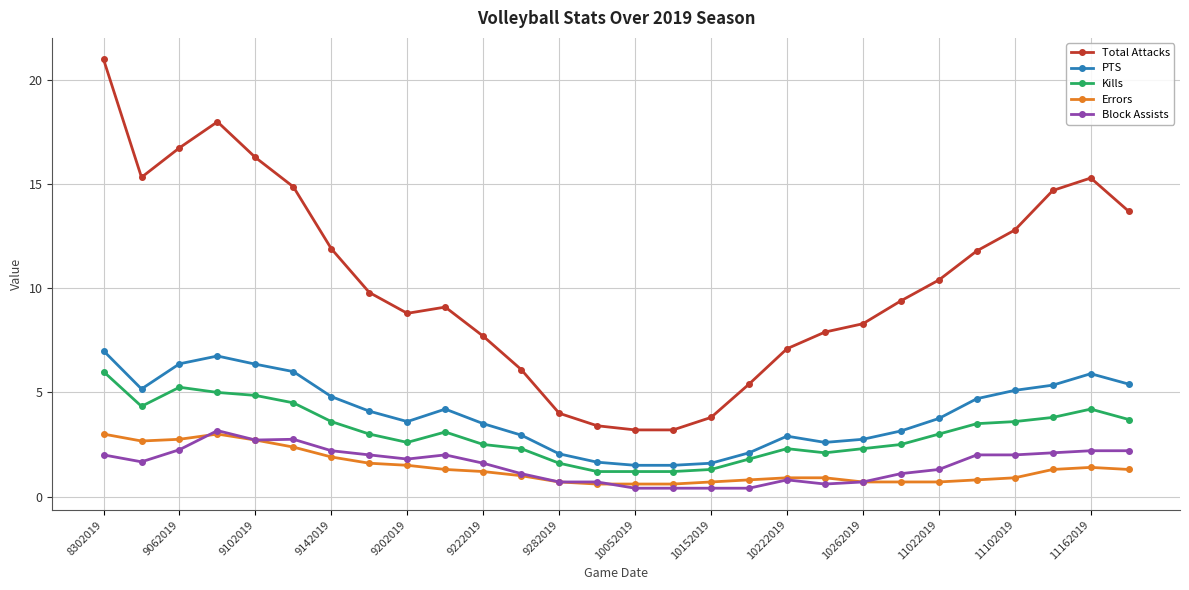

True or false: Errors has more than 1 interior local peaks.

True